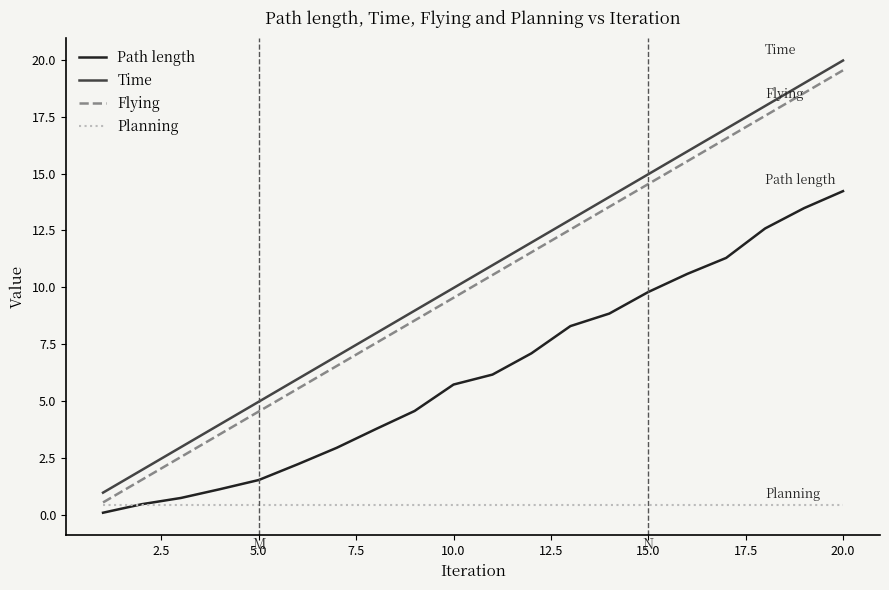

Reading left to right, extract all data points from this chart.

Path length: 0.1	0.5	0.7	1.1	1.5	2.2	2.9	3.8	4.6	5.7	6.2	7.1	8.3	8.8	9.8	10.6	11.3	12.6	13.5	14.2
Time: 1.0	2.0	3.0	4.0	5.0	6.0	7.0	8.0	9.0	10.0	11.0	12.0	13.0	14.0	15.0	16.0	17.0	18.0	19.0	20.0
Flying: 0.5	1.5	2.5	3.5	4.5	5.5	6.5	7.5	8.5	9.5	10.5	11.5	12.5	13.5	14.5	15.5	16.5	17.5	18.5	19.5
Planning: 0.4	0.4	0.4	0.4	0.4	0.4	0.4	0.4	0.4	0.4	0.4	0.4	0.4	0.4	0.4	0.4	0.4	0.4	0.4	0.4